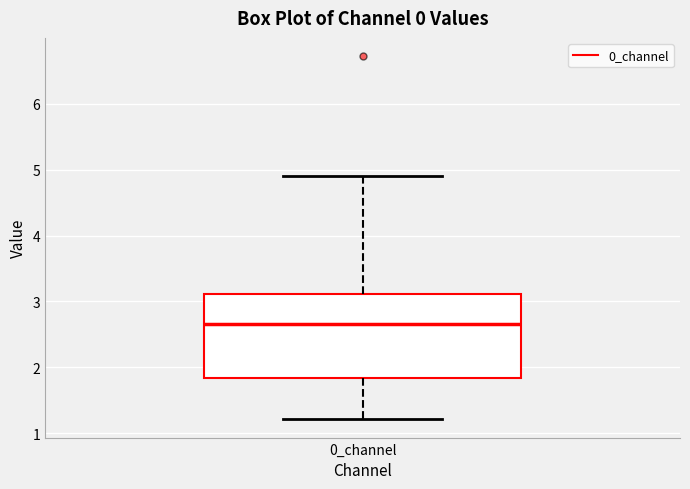

Where does the lower whisker of the box for 0_channel end on the y-axis? The values are not printed on the chart, so give them approximately, as read against the axis.

1.2